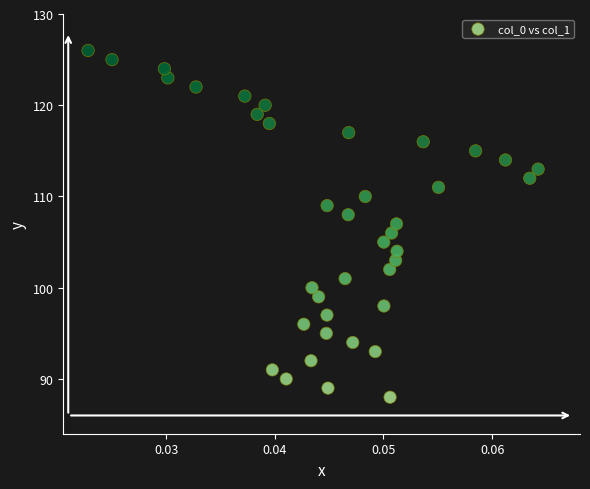

What is the range of Y values (max minus min)?

38